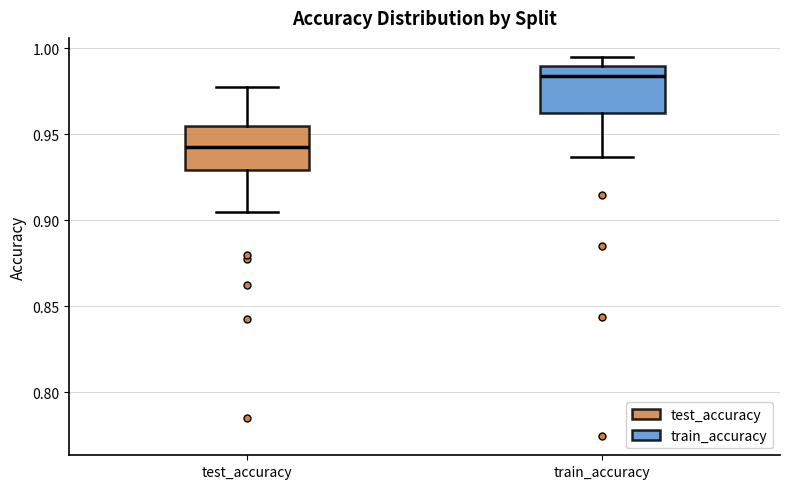

Reading left to right, transcribe this box plot: for each box, give where its median line is, the range the box spans, and where its two whiskers end, as read against the y-axis. The values are not printed on the chart, so give them approximately, as read against the axis.

test_accuracy: median 0.940, box 0.930 to 0.955, whiskers 0.905 to 0.975
train_accuracy: median 0.985, box 0.960 to 0.990, whiskers 0.935 to 0.995